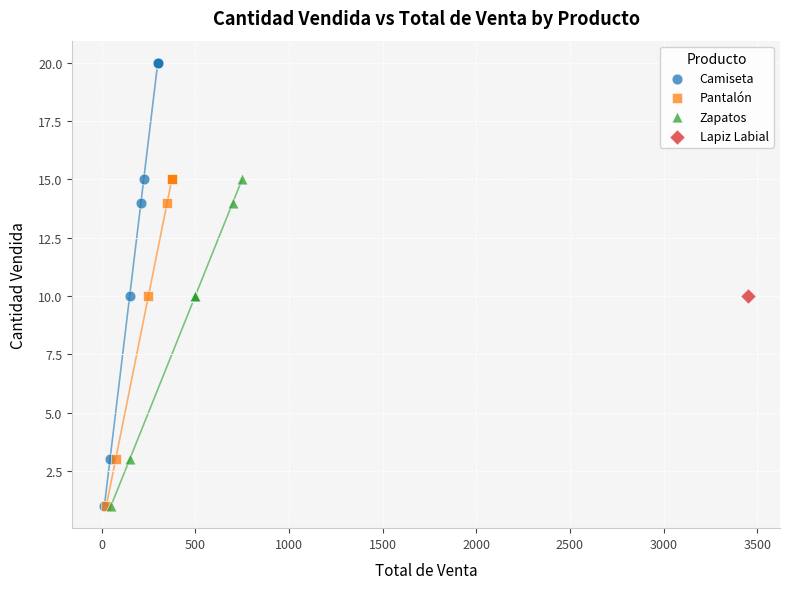

What are all the series names shown in the legend?

Camiseta, Pantalón, Zapatos, Lapiz Labial